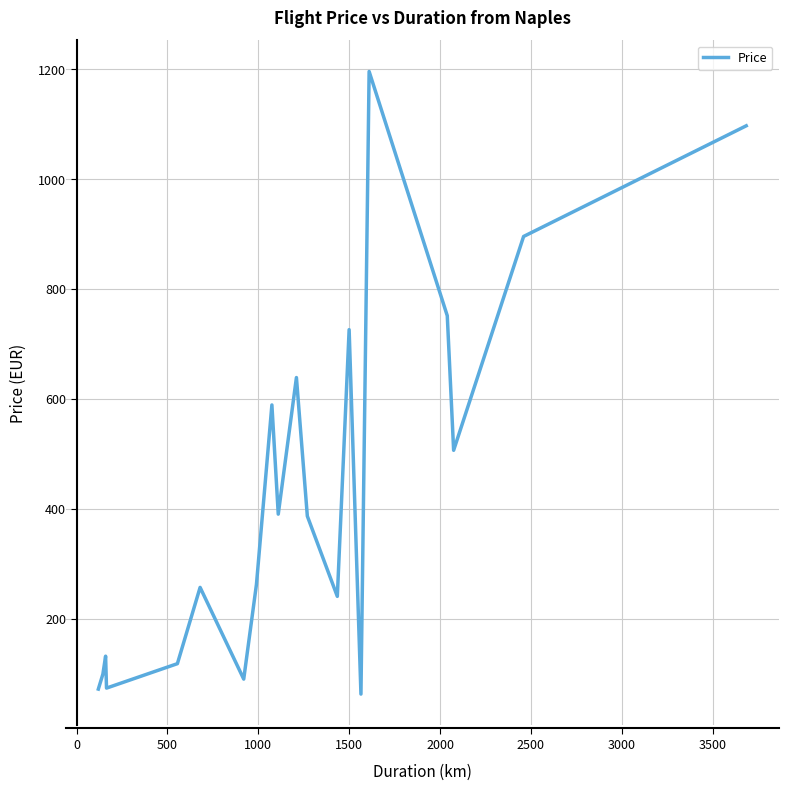

What is the greatest value displayed?

1196.2